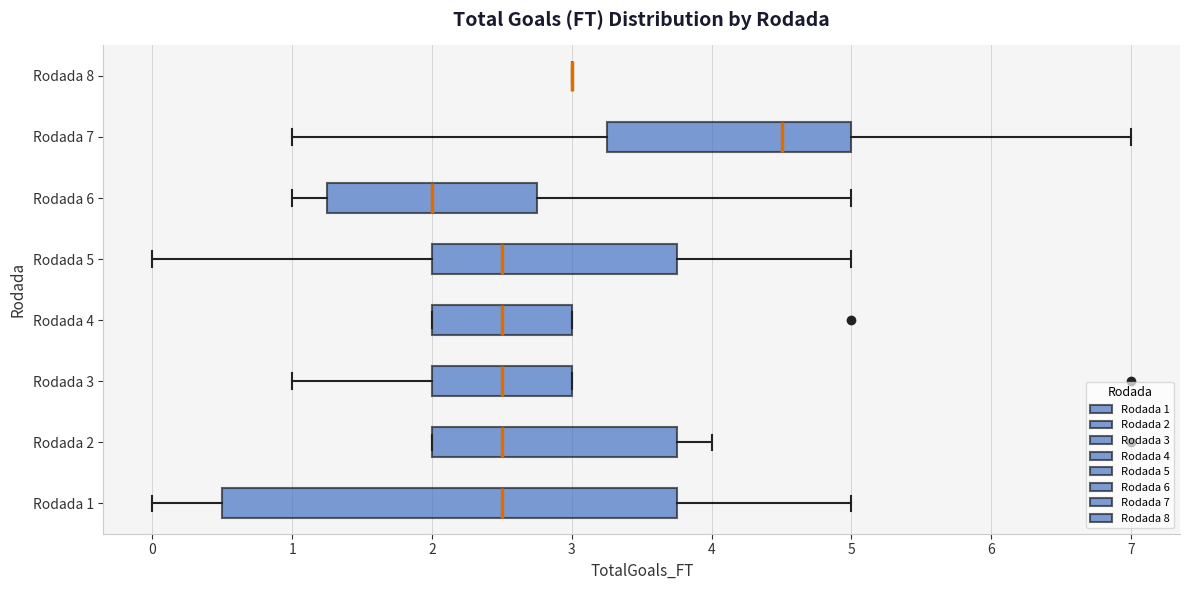

Where does the right whisker of the box for Rodada 2 end on the x-axis? The values are not printed on the chart, so give them approximately, as read against the axis.

4.0